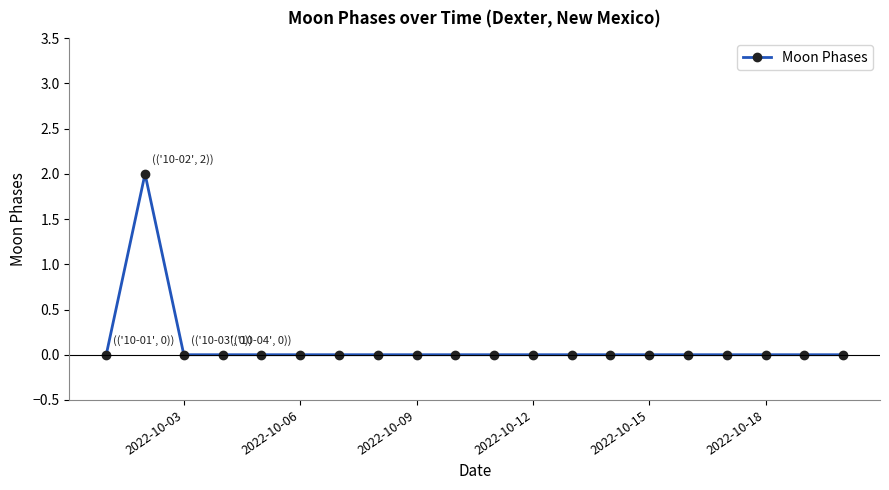

Reading right to left, extract all data points from this chart.

0	0	0	0	0	0	0	0	0	0	0	0	0	0	0	0	0	0	2	0